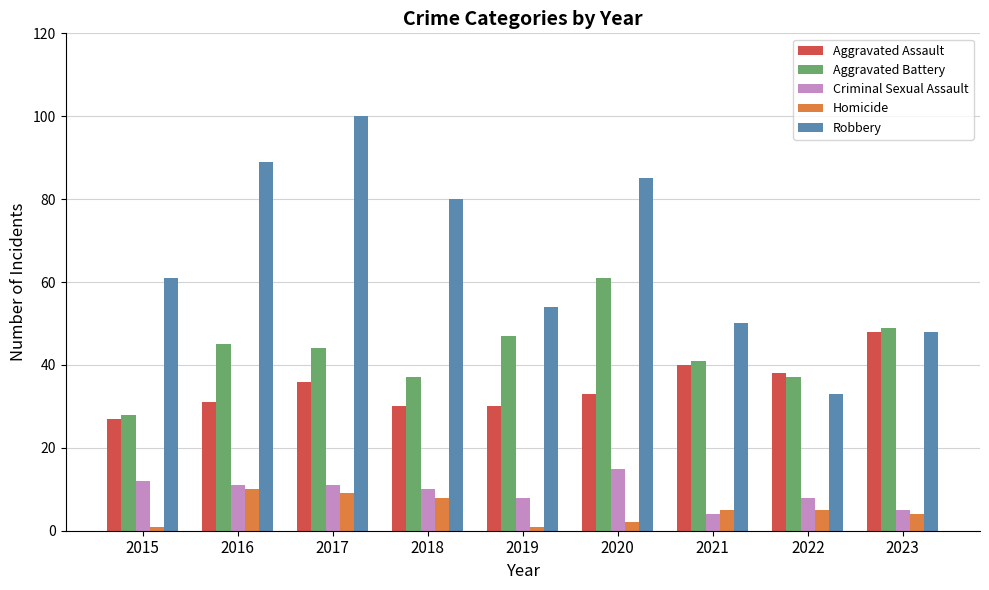

What is the approximate value of Criminal Sexual Assault at 2017, to the nearest 10?

10